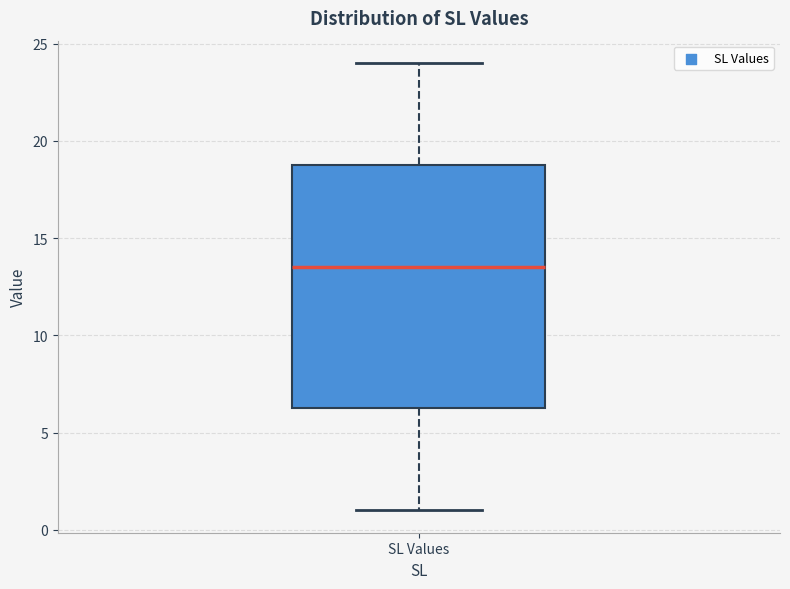

Read this box plot against the y-axis: the position of the median line, the range covered by the box, and the ends of both whiskers. The values are not printed on the chart, so give them approximately, as read against the axis.

median 13.5, box 6.5 to 19.0, whiskers 1.0 to 24.0